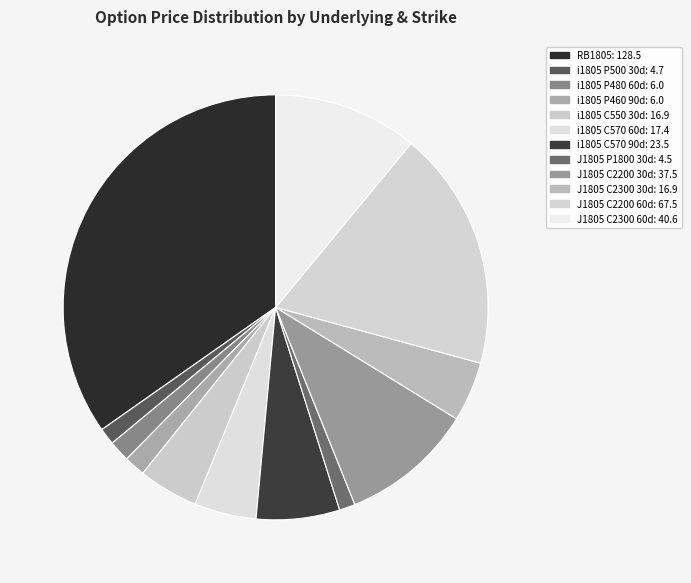

Rank the categories by value from lowest to highest.

J1805_p_1800_30, i1805_p_500_30, i1805_p_480_60, i1805_p_460_90, J1805_c_2300_30, i1805_c_550_30, i1805_c_570_60, i1805_c_570_90, J1805_c_2200_30, J1805_c_2300_60, J1805_c_2200_60, RB1805